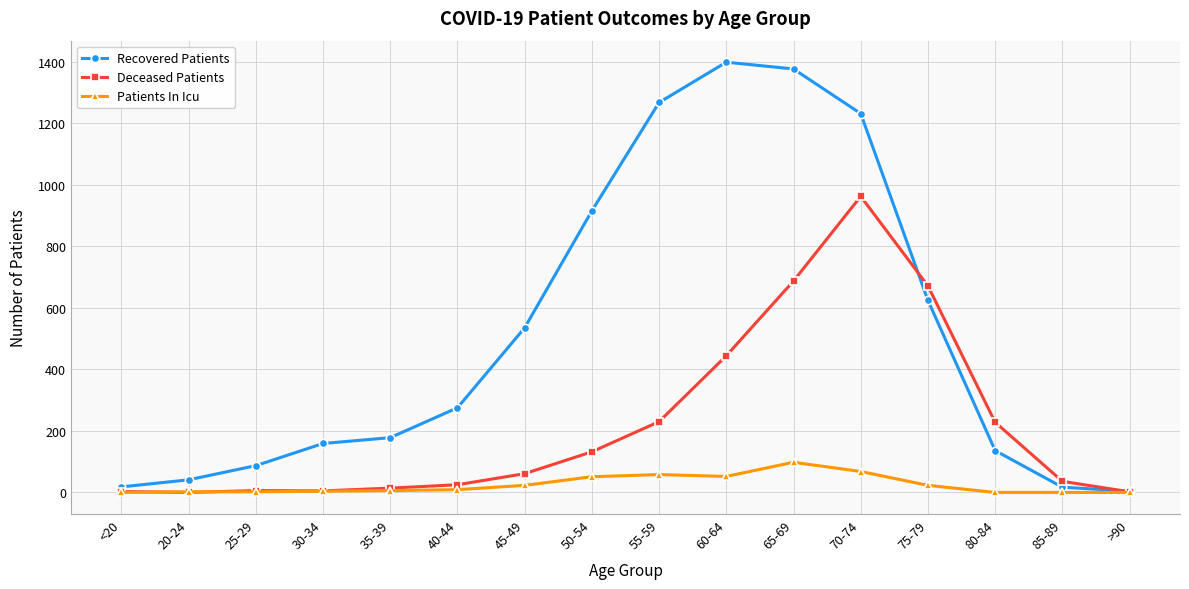

List the series in order of their peak value, lowest first.

Patients In Icu, Deceased Patients, Recovered Patients